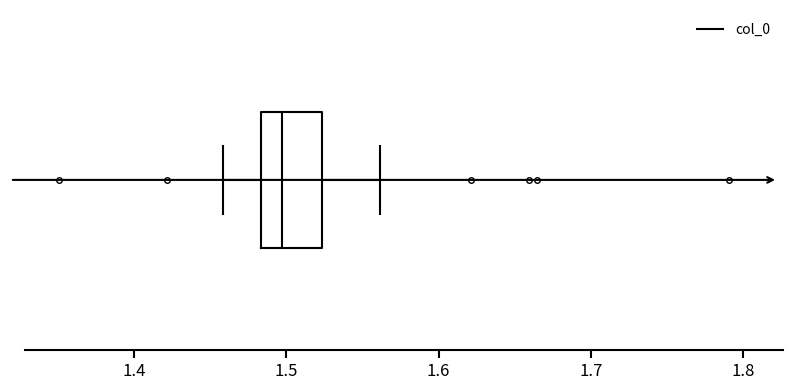

Where is the left edge of the box on the x-axis? The values are not printed on the chart, so give them approximately, as read against the axis.

1.48